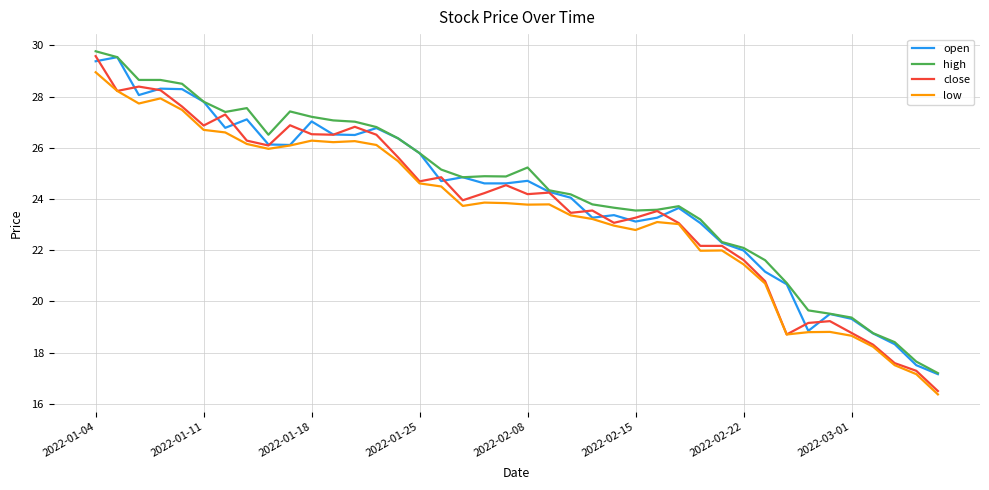

List the series in order of their overall mean, highest first.

high, open, close, low